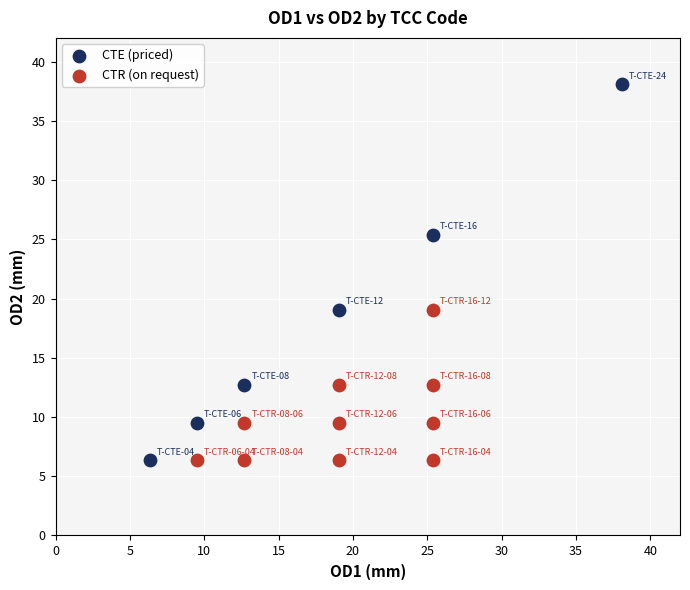

Which series reaches the maximum Y coordinate?

CTE (priced)